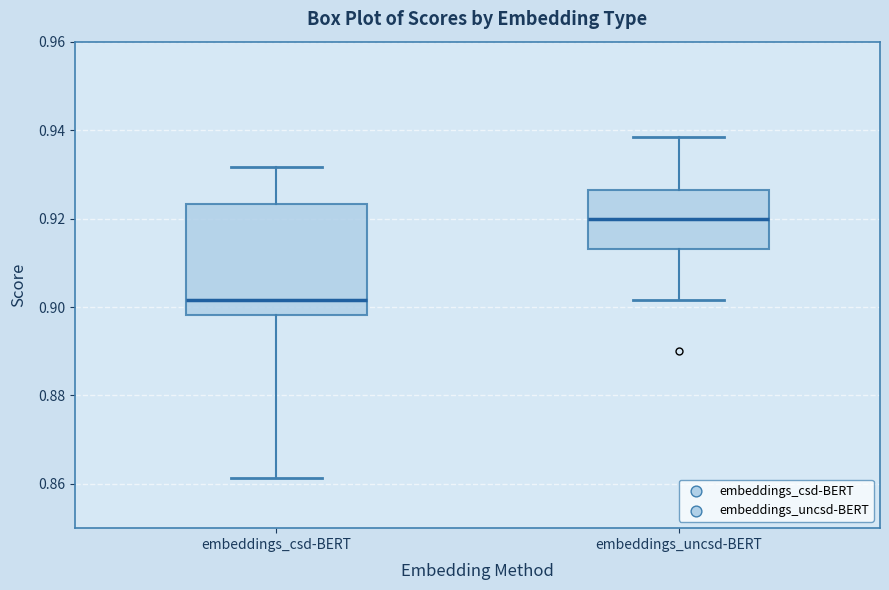

Reading left to right, transcribe this box plot: for each box, give where its median line is, the range the box spans, and where its two whiskers end, as read against the y-axis. The values are not printed on the chart, so give them approximately, as read against the axis.

embeddings_csd-BERT: median 0.902, box 0.898 to 0.924, whiskers 0.862 to 0.932
embeddings_uncsd-BERT: median 0.920, box 0.914 to 0.926, whiskers 0.902 to 0.938